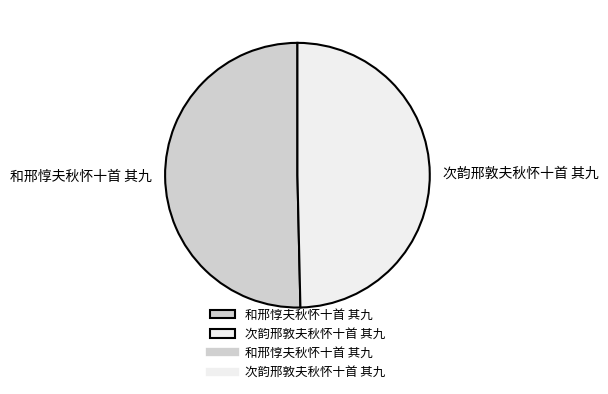

True or false: 次韵邢敦夫秋怀十首 其九 accounts for 50% of the total.

True